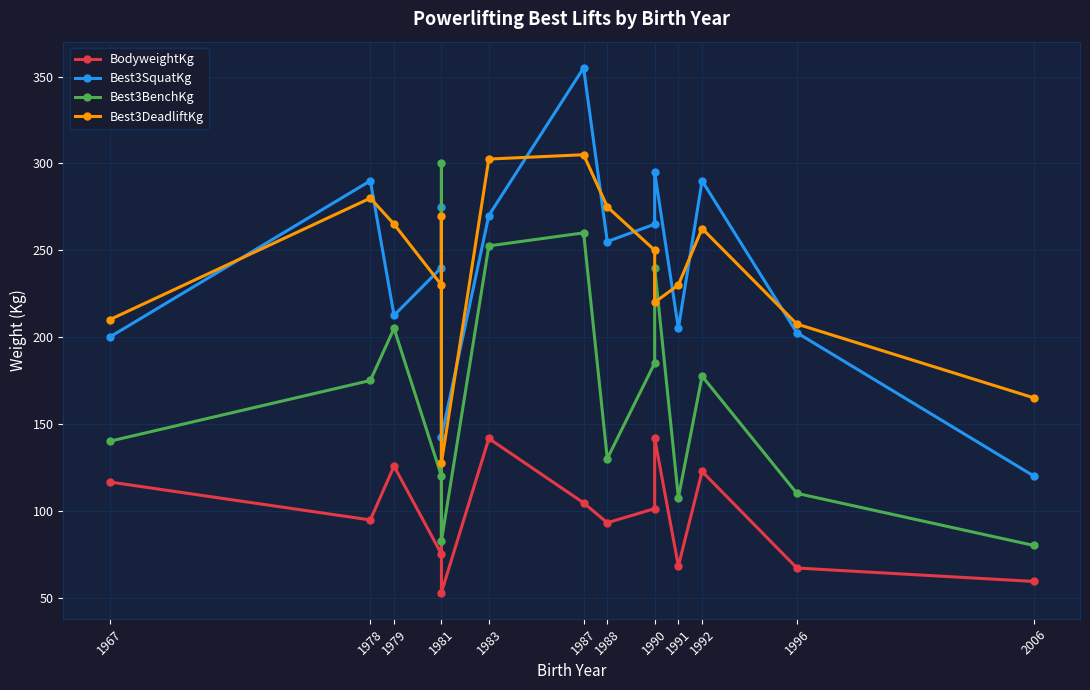

What is the highest value of the BodyweightKg series?

141.8